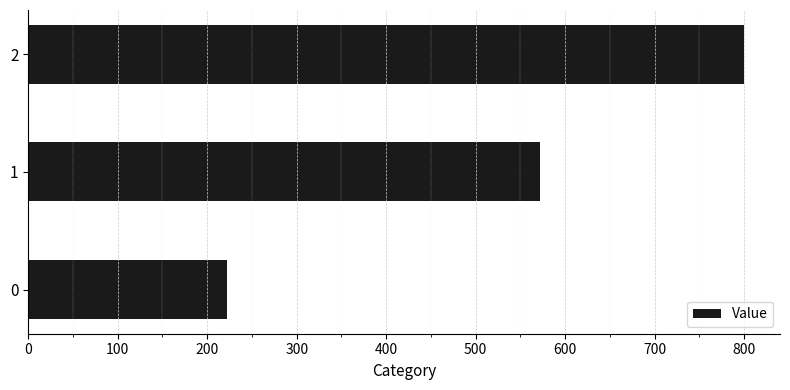

What is the sum of all values?

1593.7